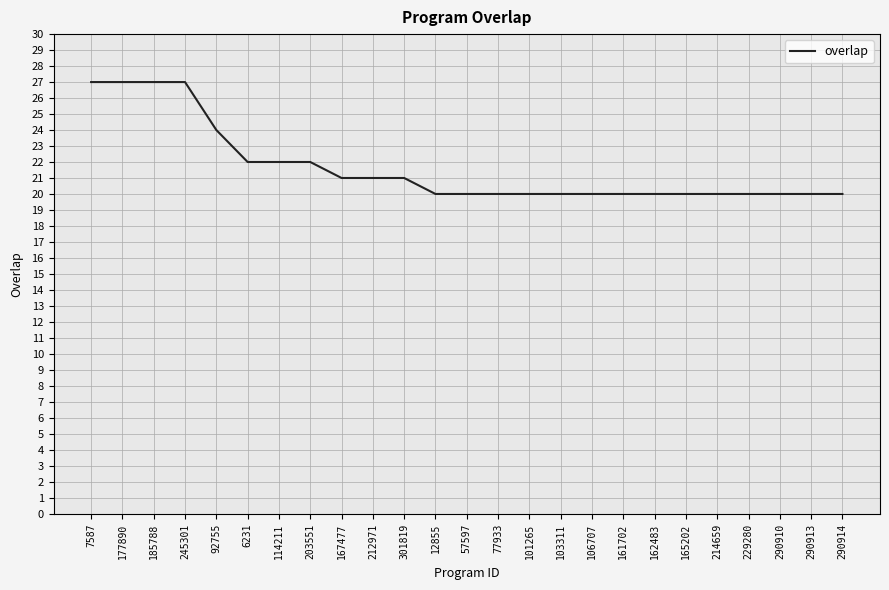

How many values are between 20 and 22?

20